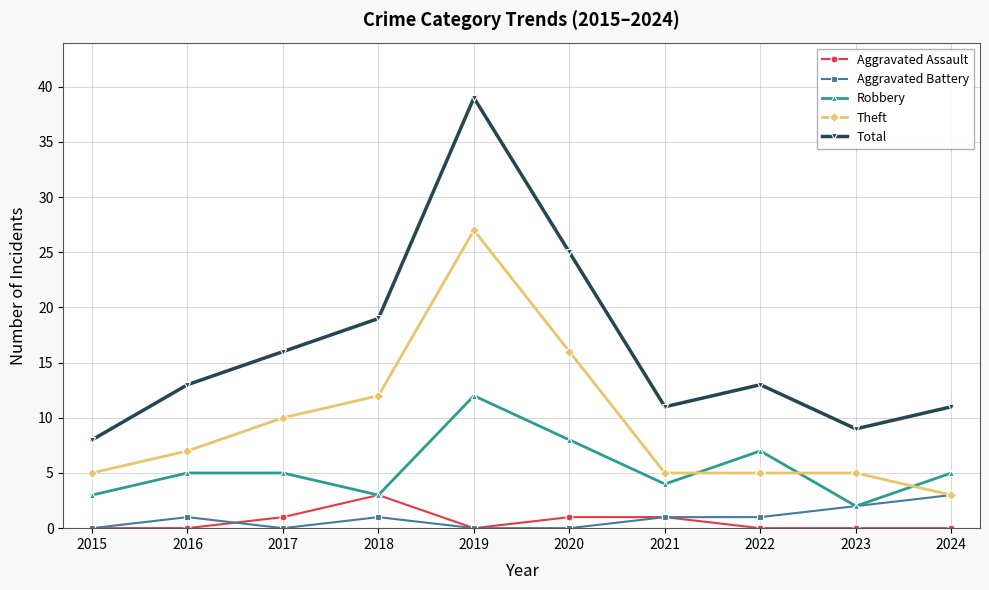

Where is the first local maximum for Theft?

2019